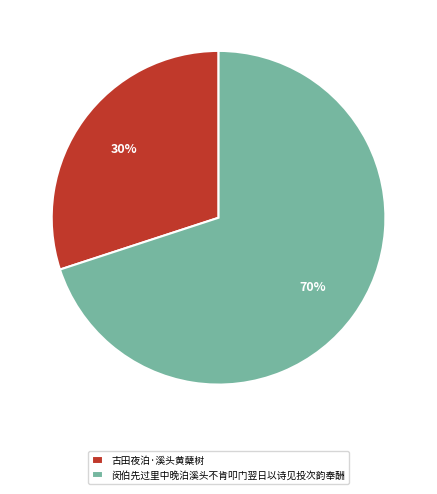

To the nearest percent, what is the average slice percentage?

50%